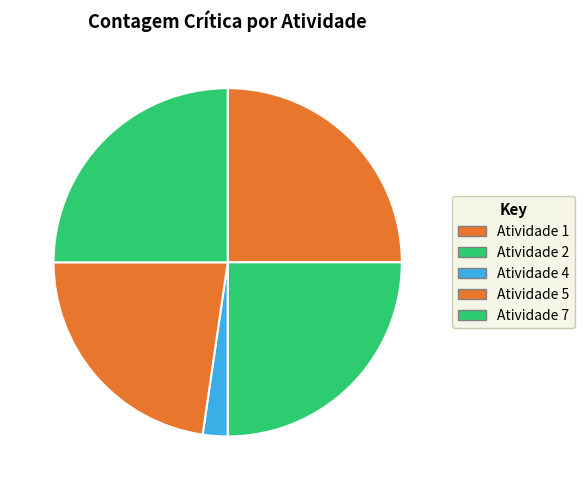

How many segments does this pie chart have?

5